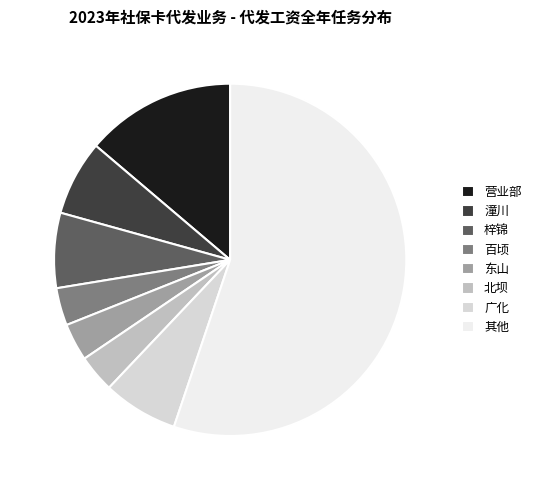

Between 北坝 and 潼川, which is larger?

潼川